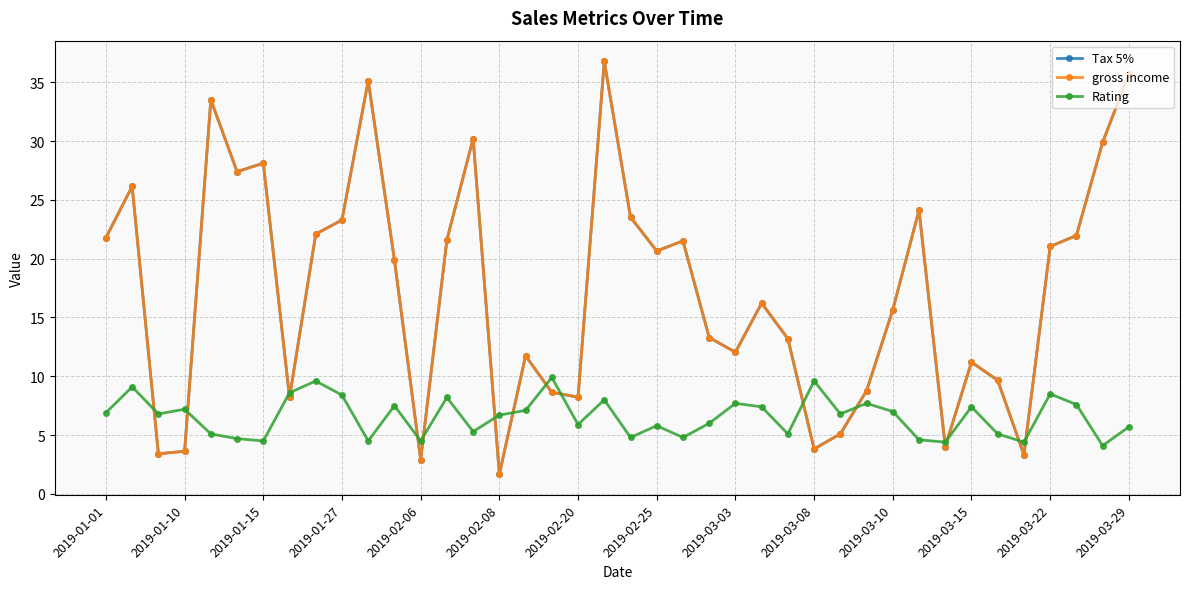

Is this an area chart (filled region under the line)?

No